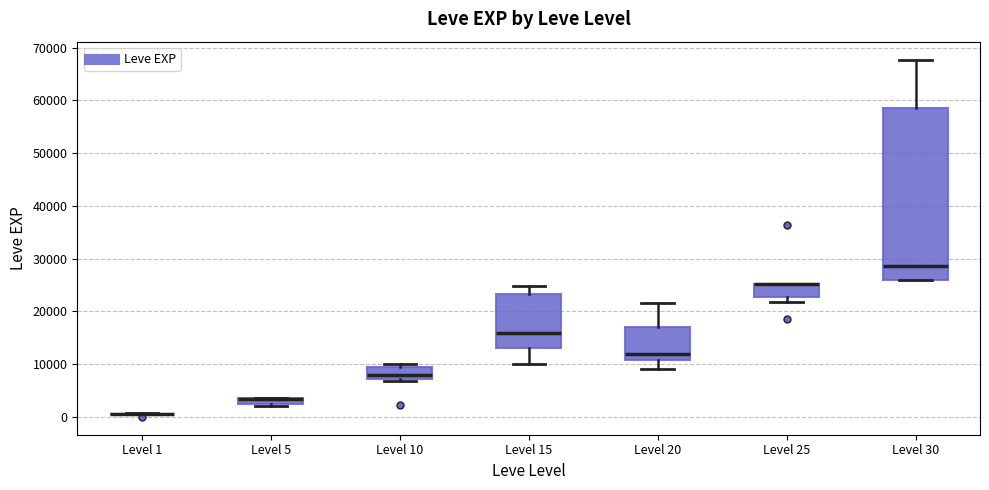

Where does the lower whisker of the box for Level 15 end on the y-axis? The values are not printed on the chart, so give them approximately, as read against the axis.

10000